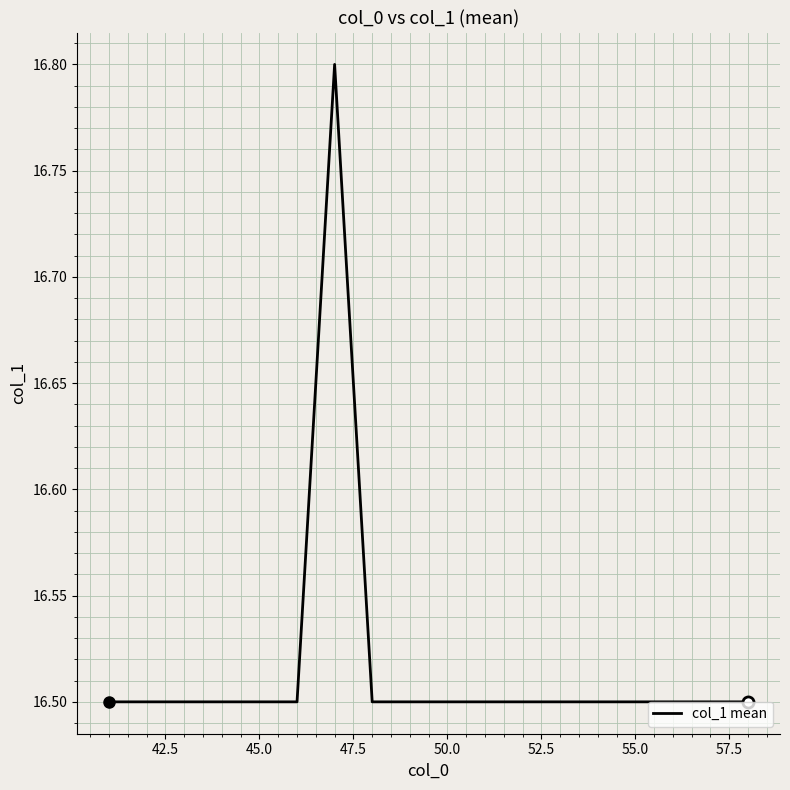

What is the difference between the maximum and minimum values?

0.3